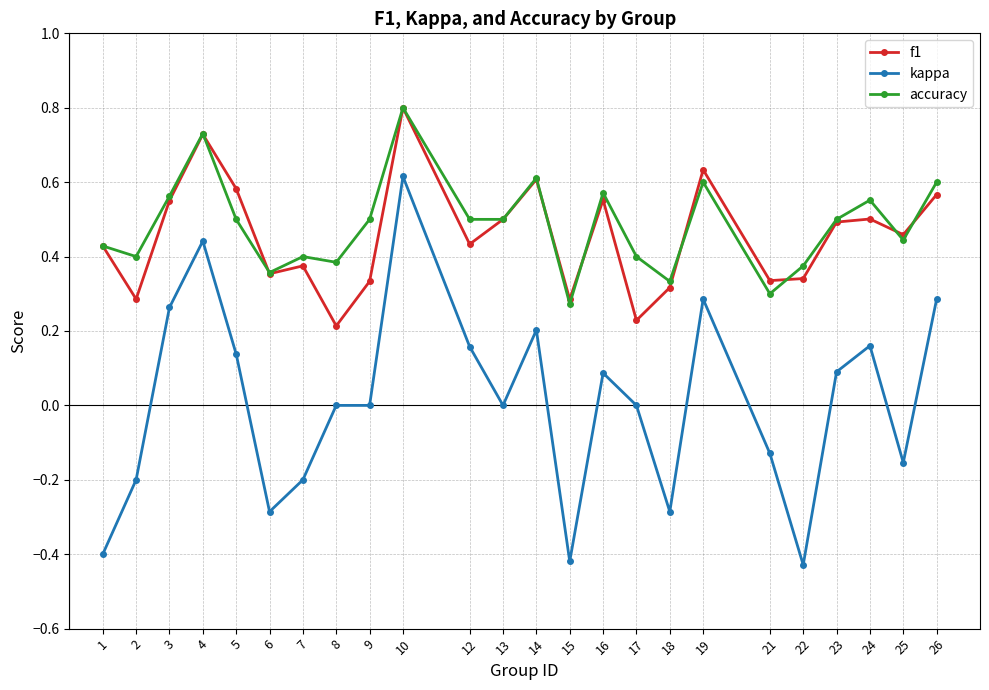

True or false: kappa has a value of 0.3 at 3.

True